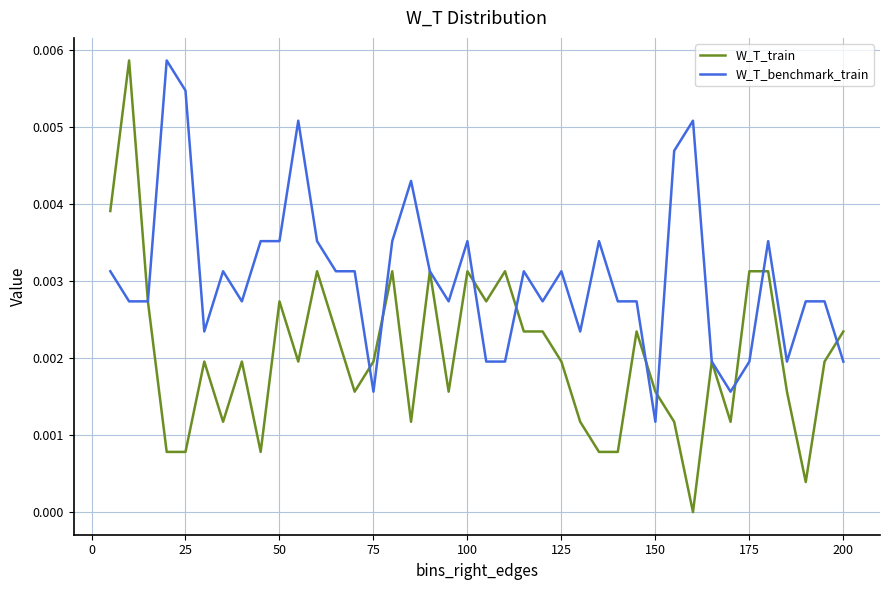

Which series has the largest range (max minus min)?

W_T_train